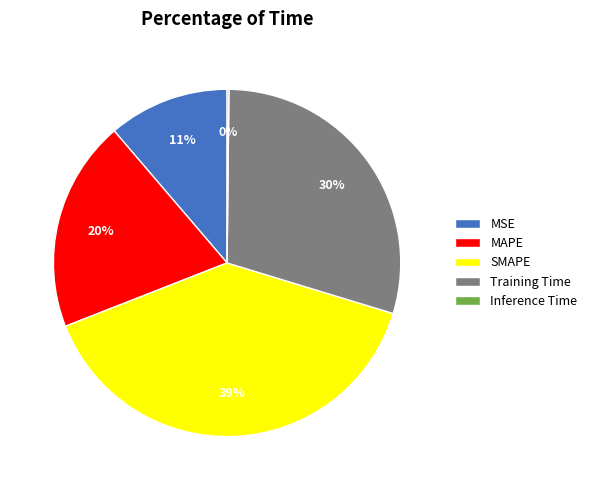

To the nearest percent, what percentage of the pie is SMAPE?

39%